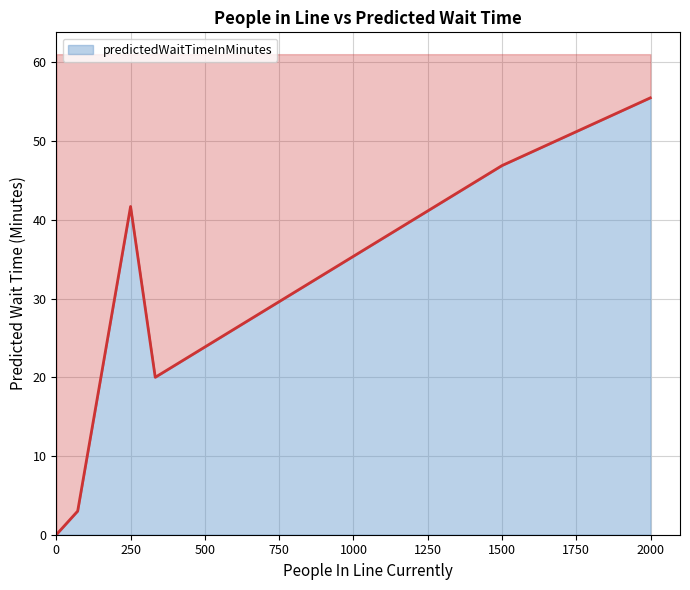

What value does the data have at 1500?

46.9